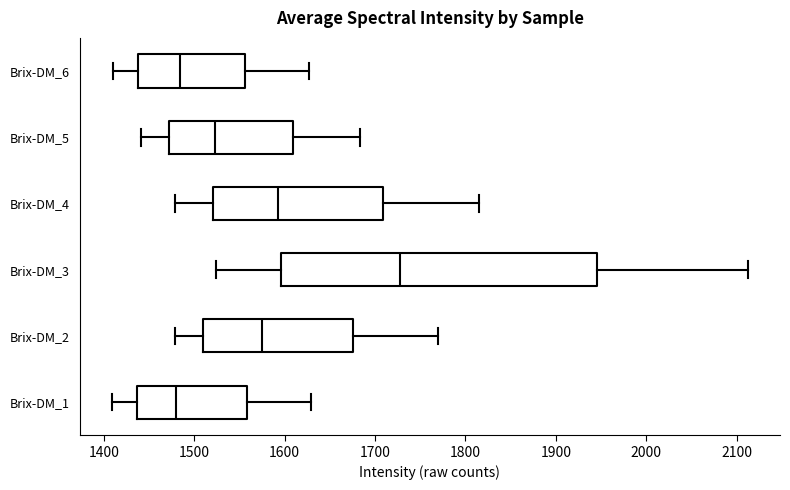

Which box is the widest, from its left edge to its right edge?

Brix-DM_3